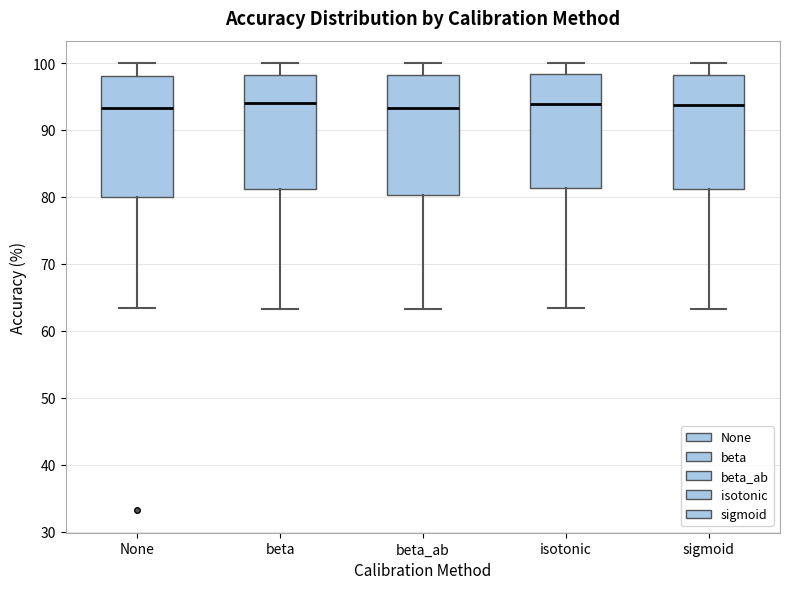

Reading left to right, transcribe this box plot: for each box, give where its median line is, the range the box spans, and where its two whiskers end, as read against the y-axis. The values are not printed on the chart, so give them approximately, as read against the axis.

None: median 93, box 80 to 98, whiskers 63 to 100
beta: median 94, box 81 to 98, whiskers 63 to 100
beta_ab: median 93, box 80 to 98, whiskers 63 to 100
isotonic: median 94, box 81 to 98, whiskers 63 to 100
sigmoid: median 94, box 81 to 98, whiskers 63 to 100